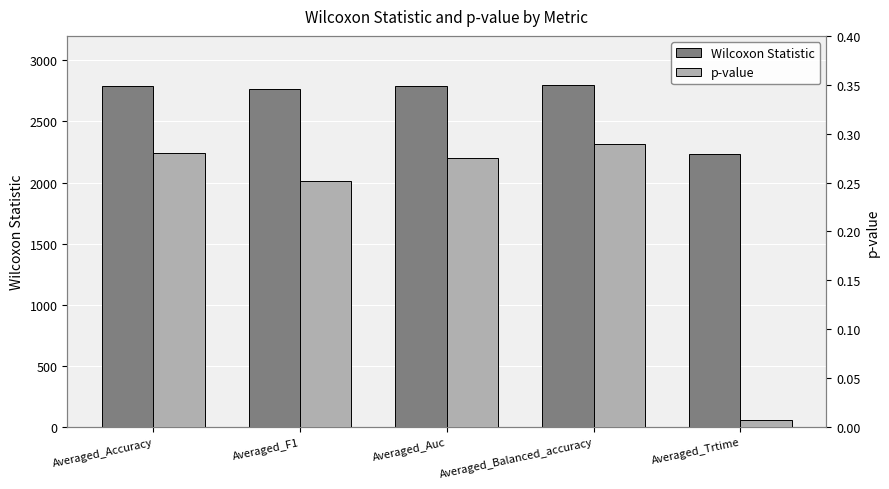

Reading left to right, transcribe all the data shown in this chart.

Wilcoxon Statistic: Averaged_Accuracy=2792.0	Averaged_F1=2769.0	Averaged_Auc=2788.0	Averaged_Balanced_accuracy=2799.0	Averaged_Trtime=2236.0
p-value: Averaged_Accuracy=0.3	Averaged_F1=0.3	Averaged_Auc=0.3	Averaged_Balanced_accuracy=0.3	Averaged_Trtime=0.0